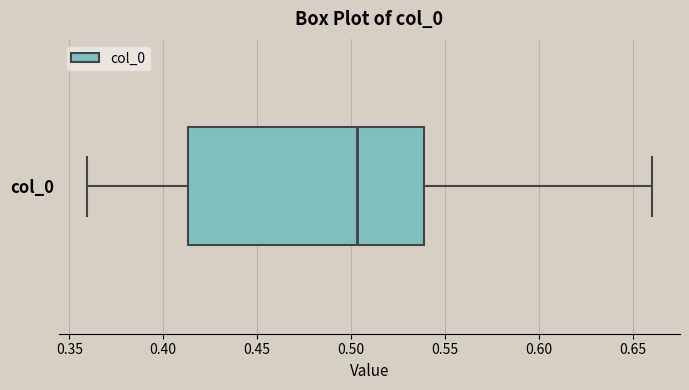

Where is the right edge of the box for col_0 on the x-axis? The values are not printed on the chart, so give them approximately, as read against the axis.

0.540